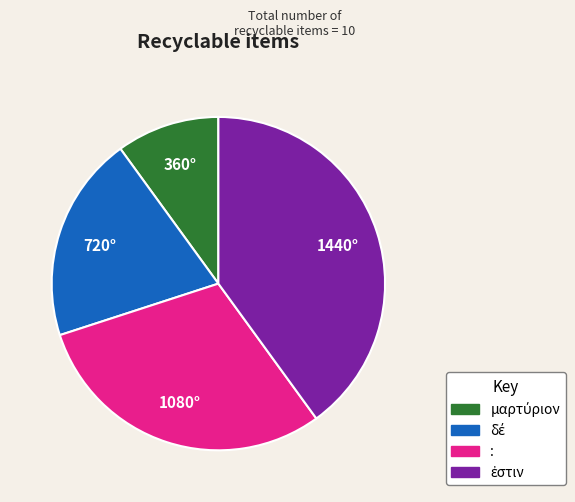

Is it true that : is 19% of the pie?

False